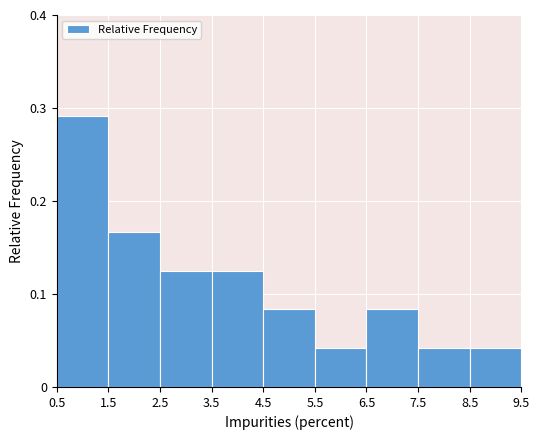

What is the height of the bar covering 3.5 to 4.5 on the x-axis? The values are not printed on the chart, so give them approximately, as read against the axis.

0.13